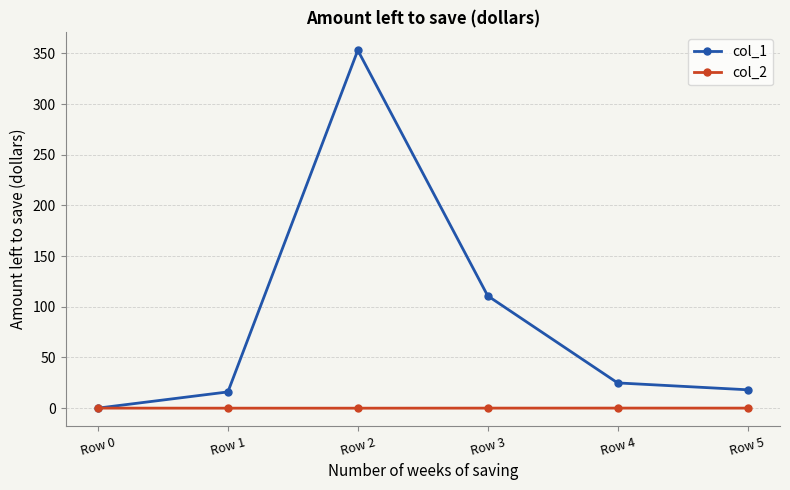

How many categories are shown in the chart?

6